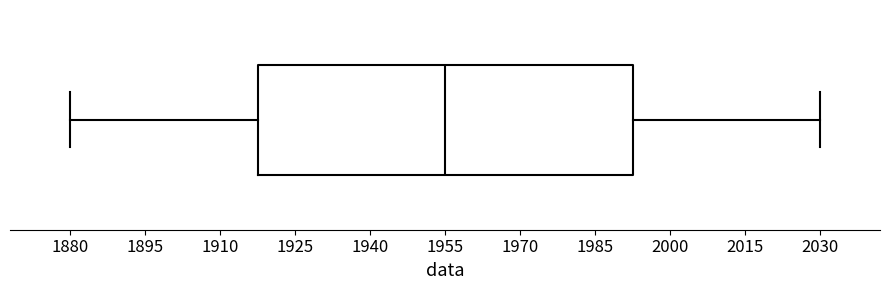

Read this box plot against the x-axis: the position of the median line, the range covered by the box, and the ends of both whiskers. The values are not printed on the chart, so give them approximately, as read against the axis.

median 1956, box 1918 to 1992, whiskers 1880 to 2030